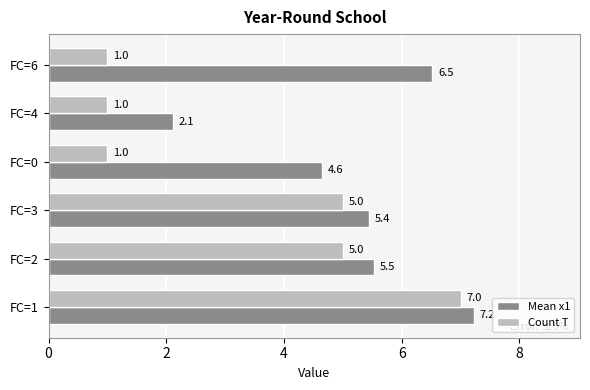

Rank the series by their average value, from highest to lowest.

Mean x1, Count T